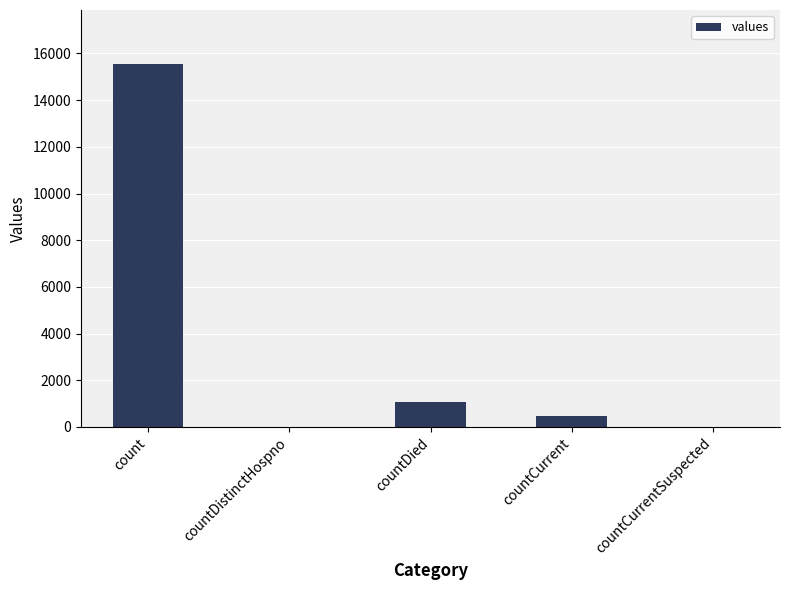

Reading left to right, extract all data points from this chart.

count=15532	countDistinctHospno=0	countDied=1083	countCurrent=486	countCurrentSuspected=0